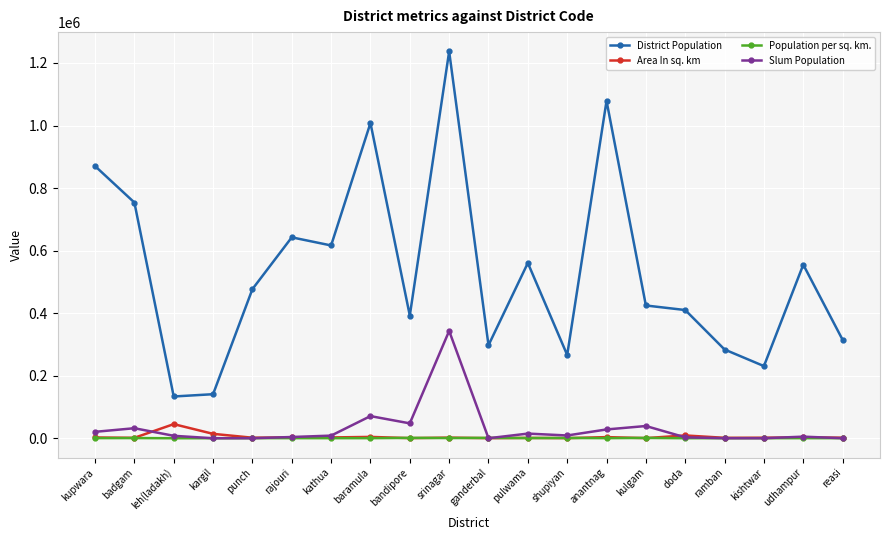

What are all the series names shown in the legend?

District Population, Area In sq. km, Population per sq. km., Slum Population